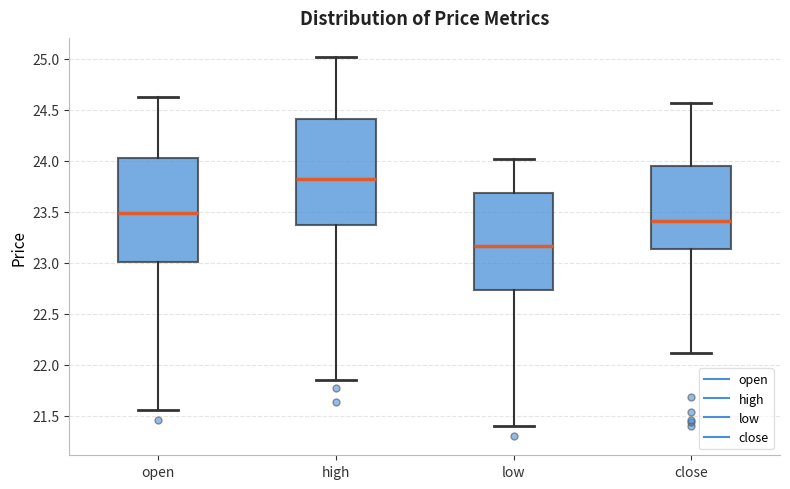

Reading left to right, read every box against the y-axis: the position of its median line, the range the box covers, and the ends of its whiskers. The values are not printed on the chart, so give them approximately, as read against the axis.

open: median 23.50, box 23.00 to 24.05, whiskers 21.55 to 24.65
high: median 23.85, box 23.35 to 24.40, whiskers 21.85 to 25.00
low: median 23.15, box 22.75 to 23.70, whiskers 21.40 to 24.00
close: median 23.40, box 23.15 to 23.95, whiskers 22.10 to 24.55